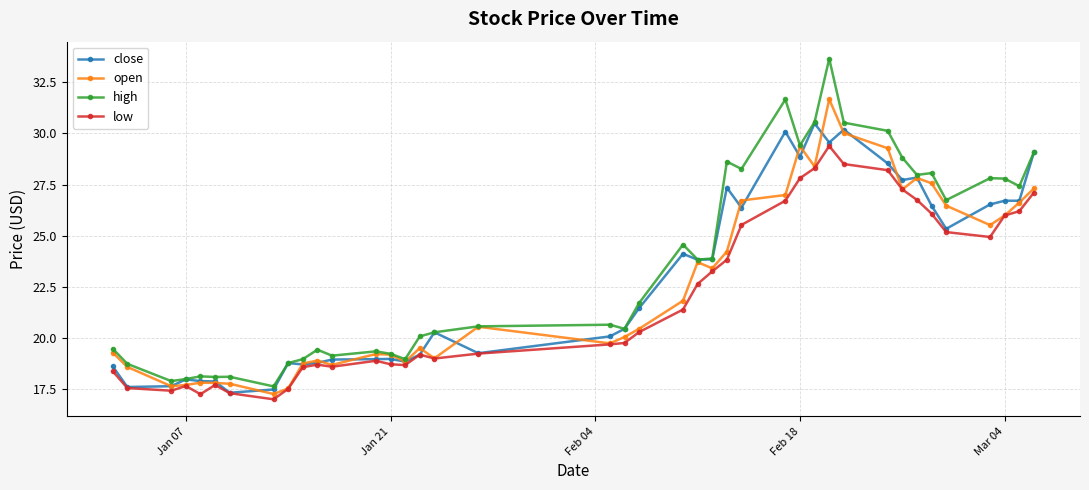

List the series in order of their overall mean, lowest first.

low, open, close, high